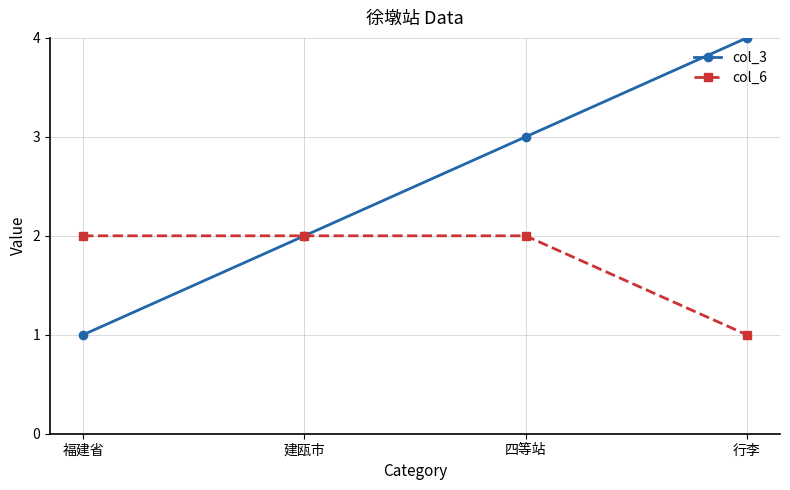

Rank the series at 行李 from highest to lowest value.

col_3, col_6